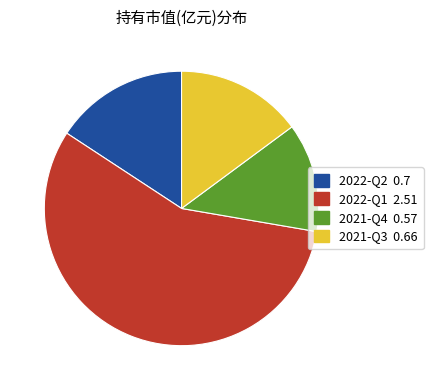

What is the smallest slice in the pie chart?

2021-Q4